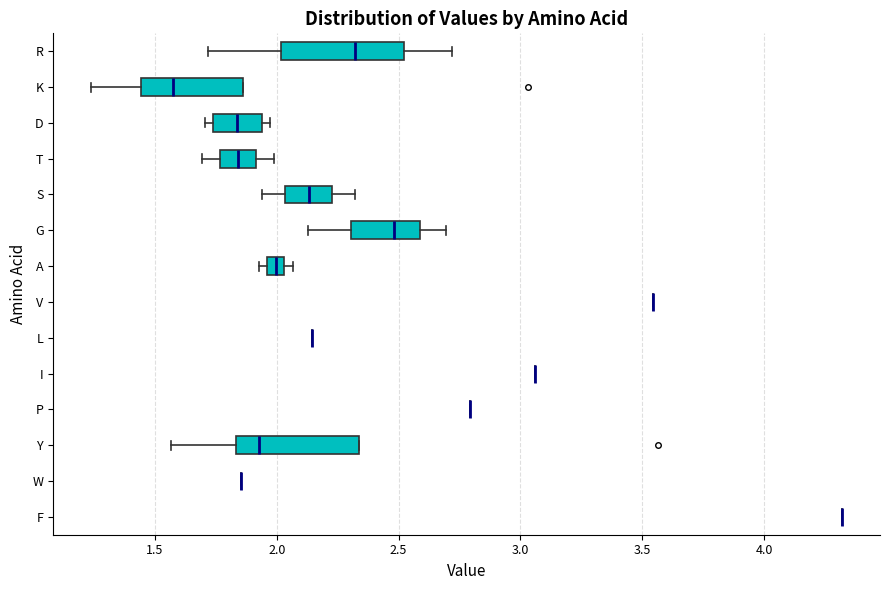

Where does the right whisker of the box for G end on the x-axis? The values are not printed on the chart, so give them approximately, as read against the axis.

2.70